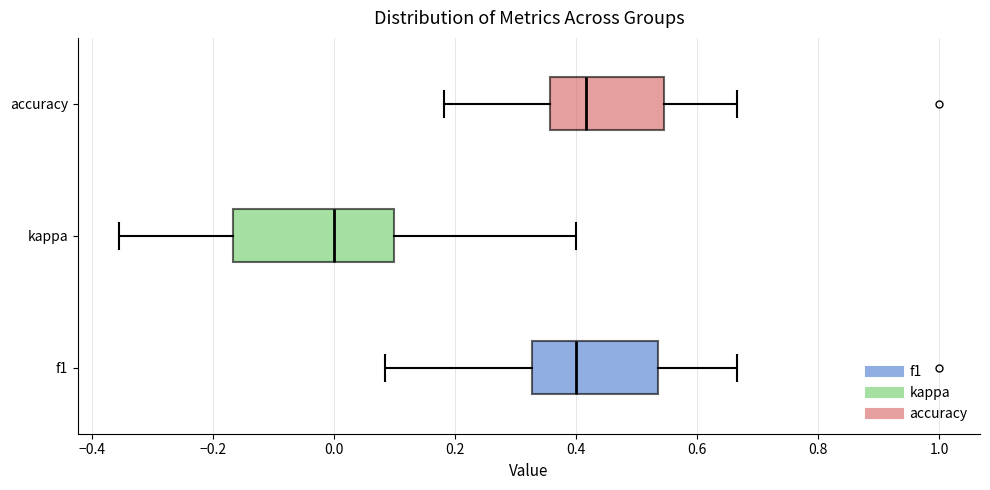

Comparing the boxes themselves (not the whiskers), which one is the widest?

kappa